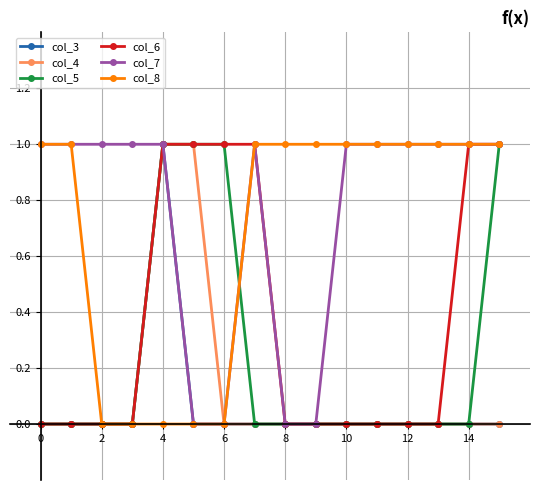

True or false: col_4 has a value of 0 at 2.

True